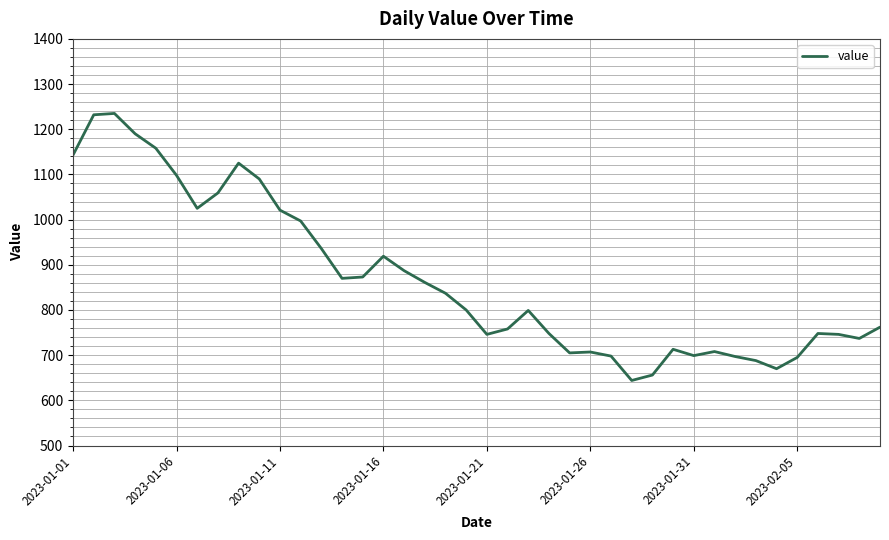

What is the smallest value displayed?

644